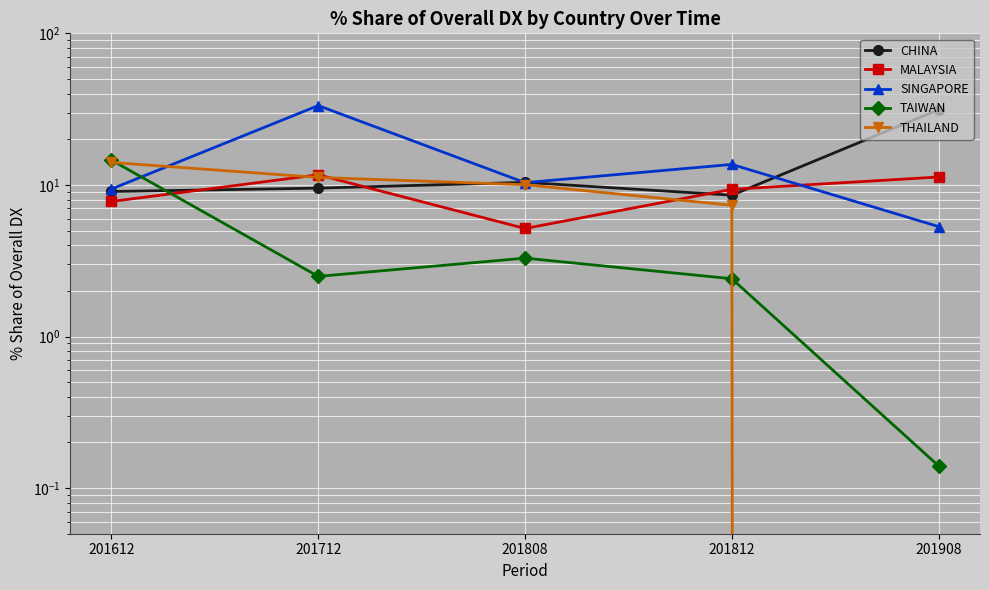

The value of THAILAND at 201808 is 4.3. True or false?

False